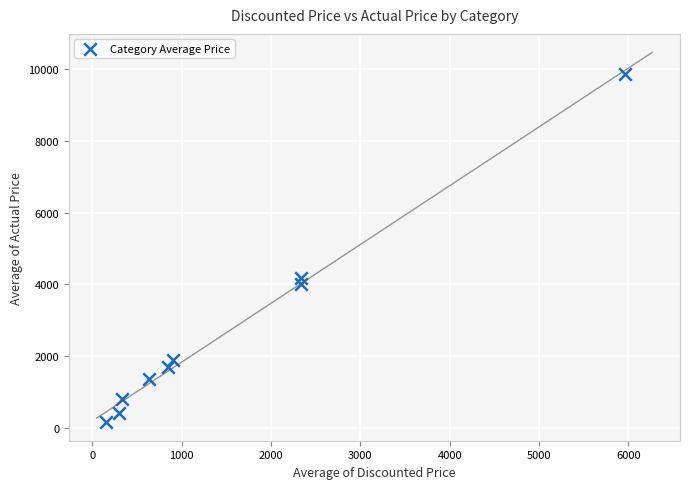

What Y value in the scatter plot is closest to 5015?

4162.1